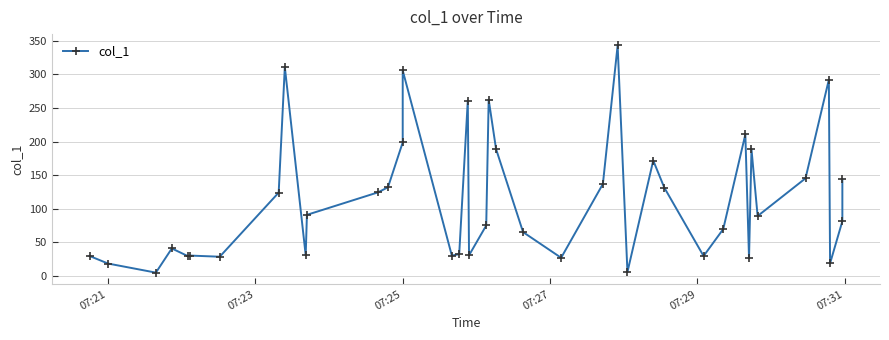

True or false: there are more than 0 points higher than both neighbors.

True